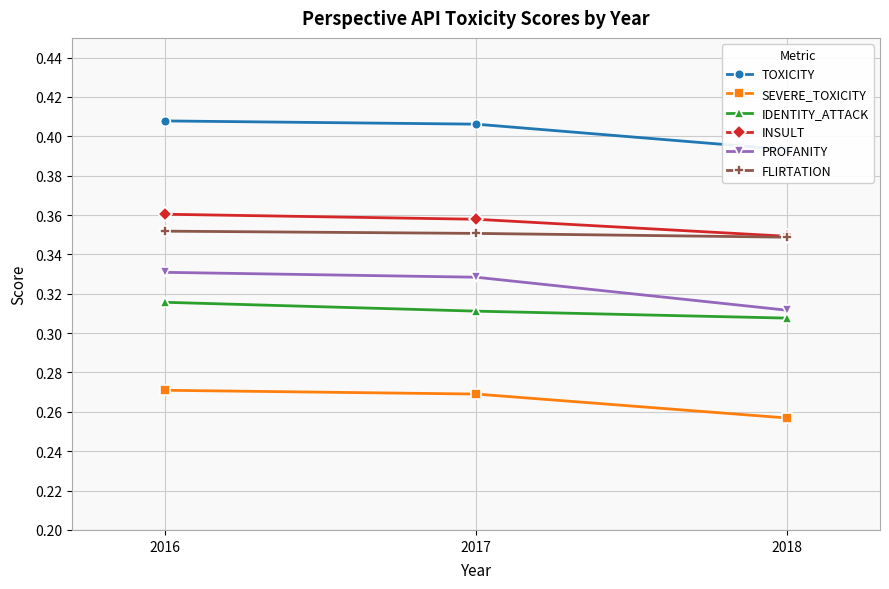

Which category has the highest value in the PROFANITY series?

2016